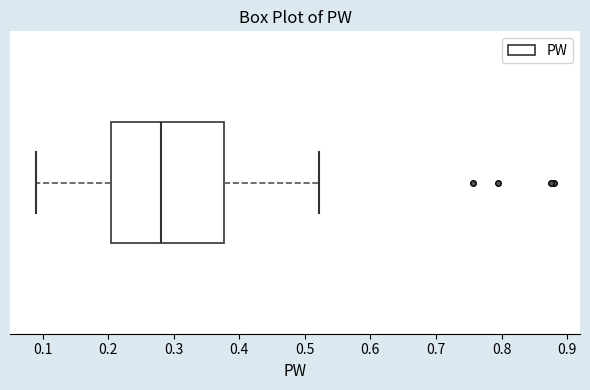

Where does the right whisker of the box end on the x-axis? The values are not printed on the chart, so give them approximately, as read against the axis.

0.52